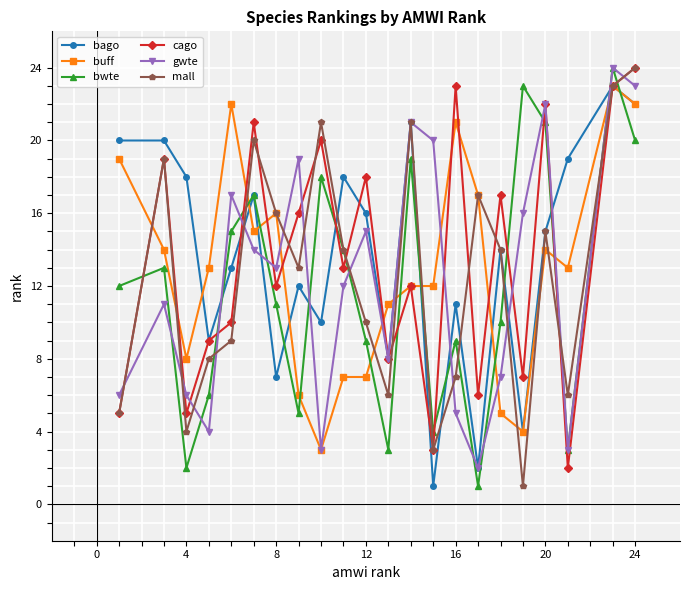

What is the lowest value of the cago series?

2